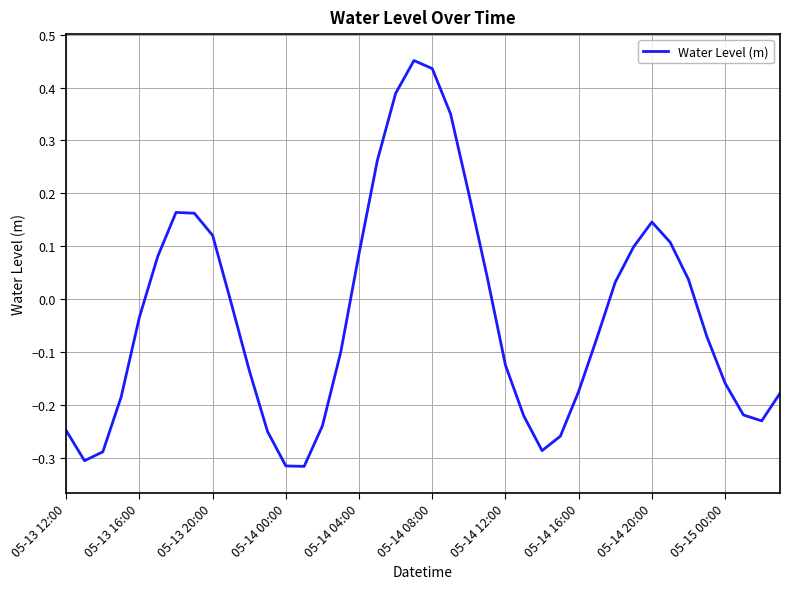

How many interior local peaks (higher than both neighbors) does the data have?

3